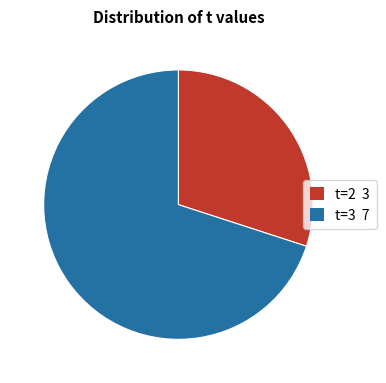

Does any single category account for the majority?

Yes